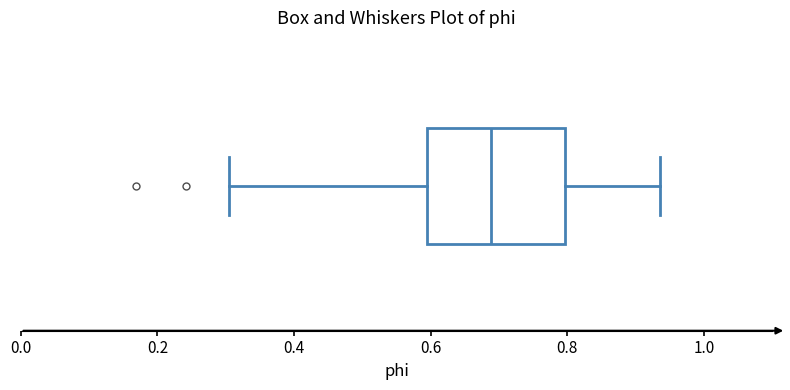

Transcribe this box plot: give where the median line is, the range the box spans, and where the two whiskers end, as read against the x-axis. The values are not printed on the chart, so give them approximately, as read against the axis.

median 0.68, box 0.60 to 0.80, whiskers 0.30 to 0.94